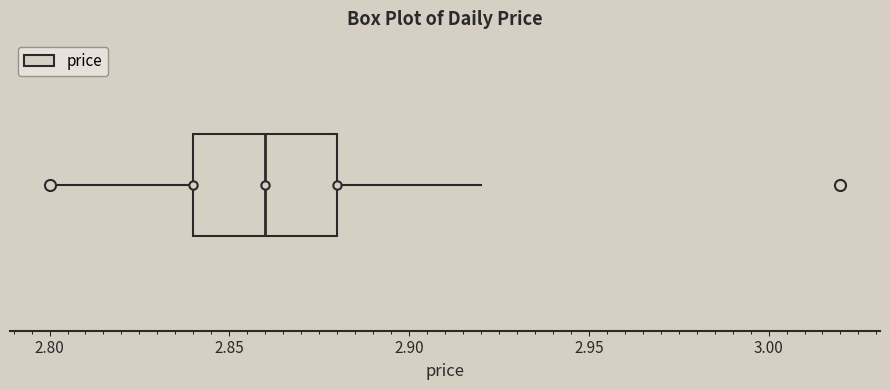

Where does the median line of the box sit on the x-axis? The values are not printed on the chart, so give them approximately, as read against the axis.

2.86